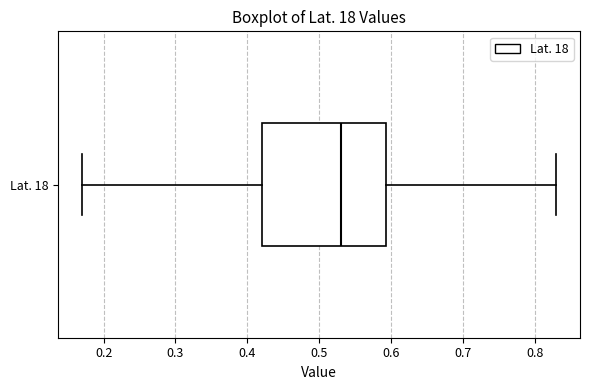

Transcribe this box plot: give where the median line is, the range the box spans, and where the two whiskers end, as read against the x-axis. The values are not printed on the chart, so give them approximately, as read against the axis.

median 0.53, box 0.42 to 0.59, whiskers 0.17 to 0.83